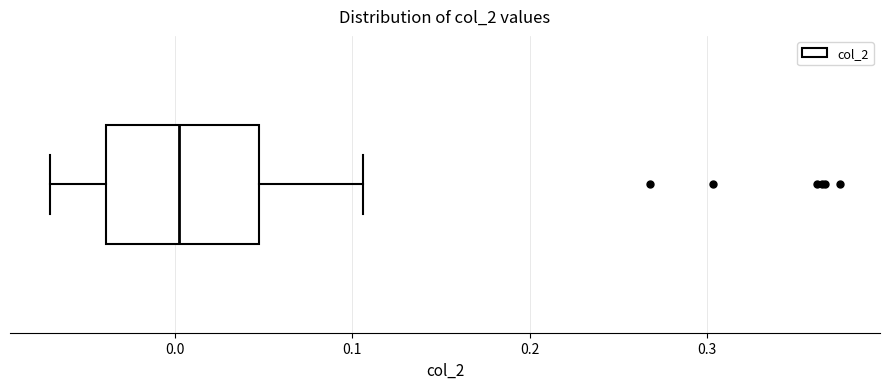

Where is the right edge of the box on the x-axis? The values are not printed on the chart, so give them approximately, as read against the axis.

0.05